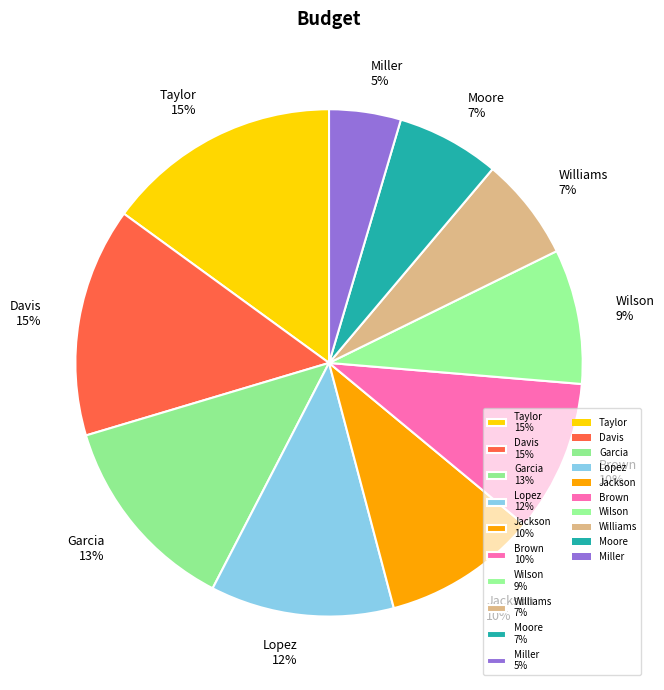

To the nearest percent, what portion does Moore represent?

7%